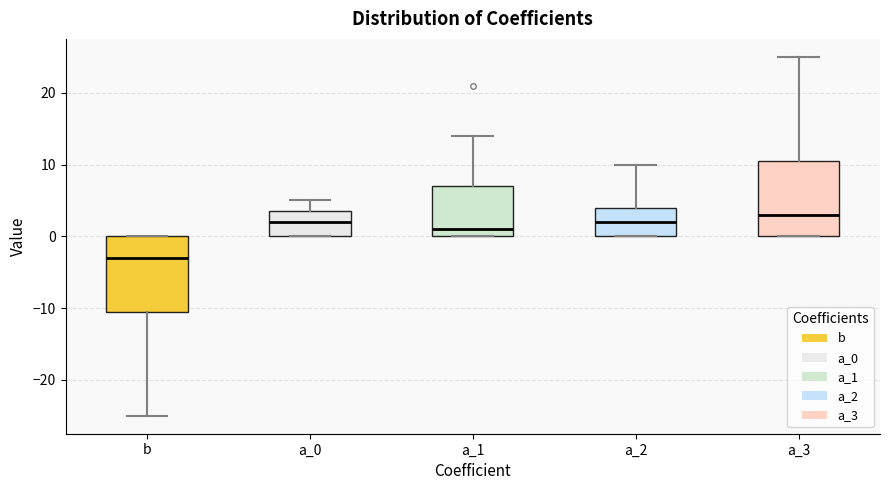

Where is the upper edge of the box for a_2 on the y-axis? The values are not printed on the chart, so give them approximately, as read against the axis.

4